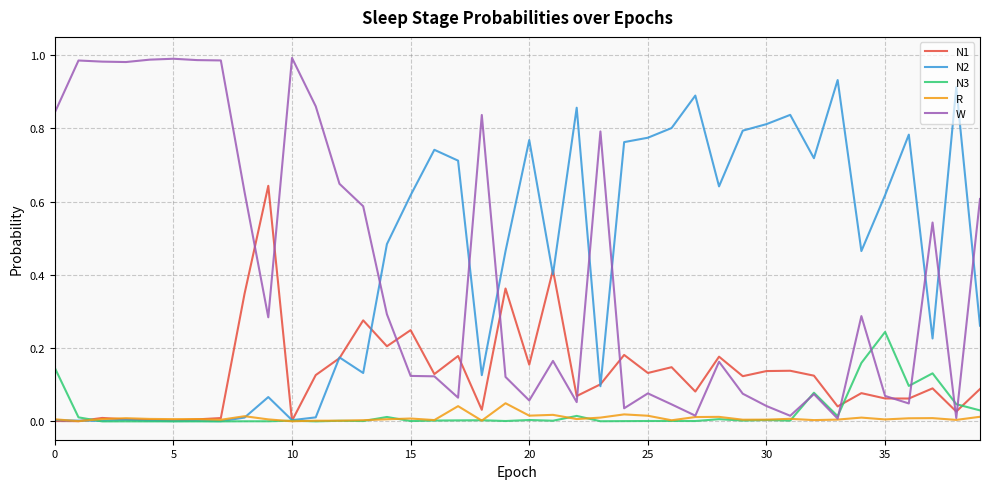

Which series has the widest spread of values?

W